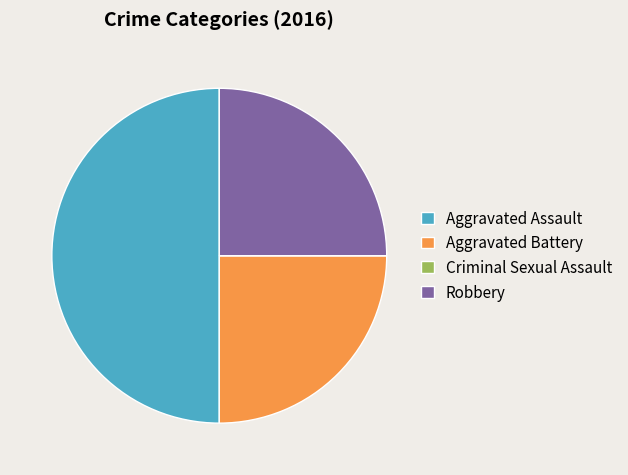

Which has a higher value, Aggravated Assault or Robbery?

Aggravated Assault